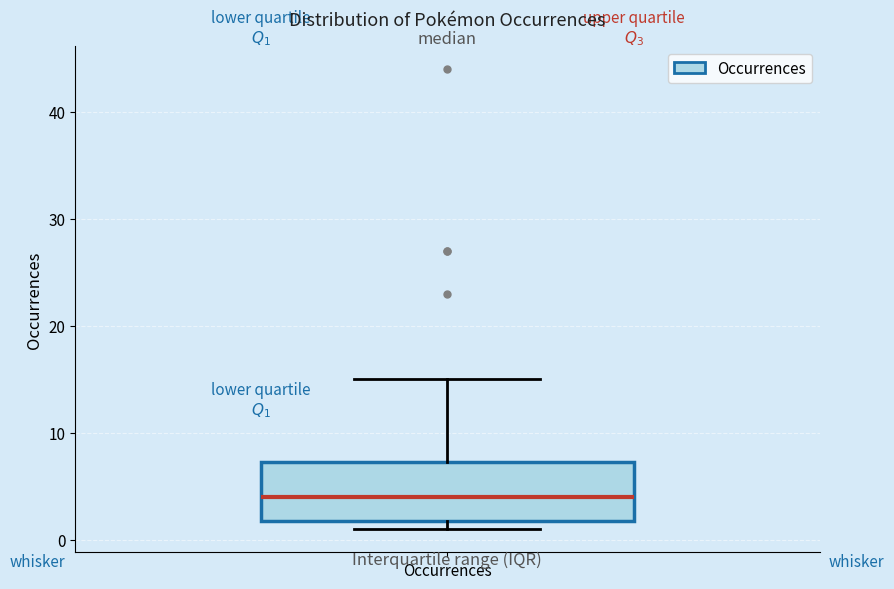

Where is the upper edge of the box for Occurrences on the y-axis? The values are not printed on the chart, so give them approximately, as read against the axis.

7